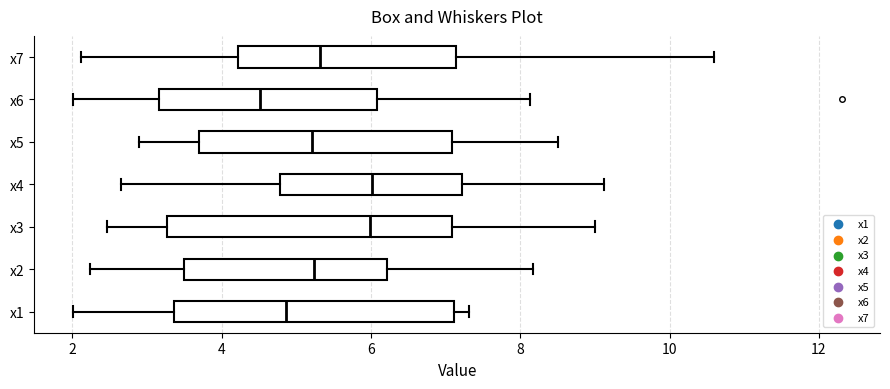

Which box's median line is the furthest to the left?

x6